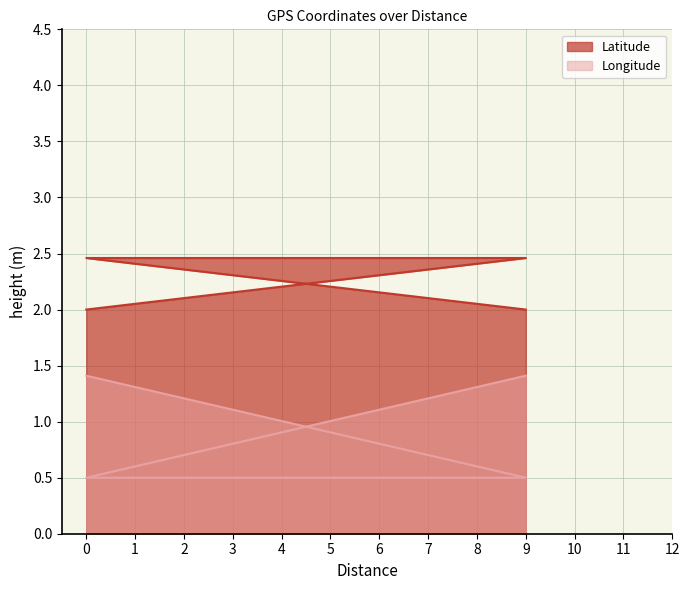

Read the Latitude value at 0.

2.5